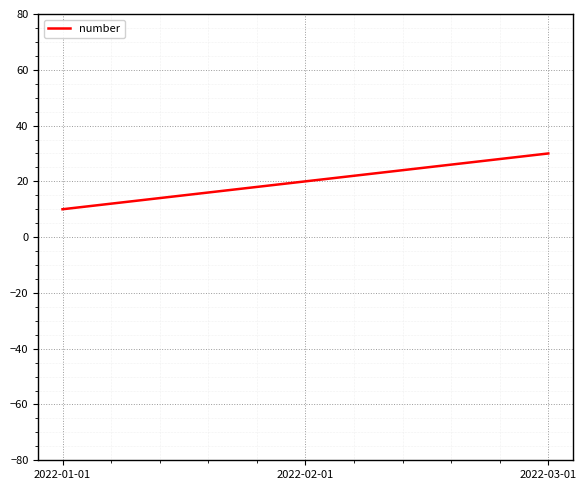

List the labels in order of value, largest first.

2022-03-01, 2022-02-01, 2022-01-01